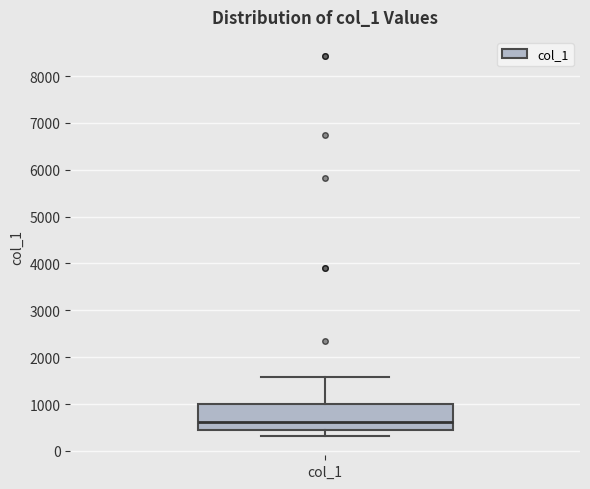

Transcribe this box plot: give where the median line is, the range the box spans, and where the two whiskers end, as read against the y-axis. The values are not printed on the chart, so give them approximately, as read against the axis.

median 600, box 400 to 1000, whiskers 300 to 1600